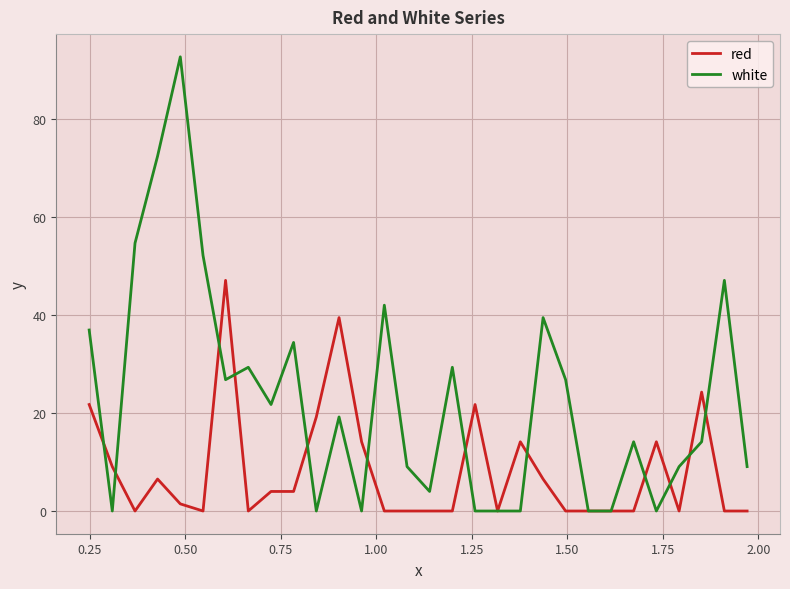

Which series has the widest spread of values?

white